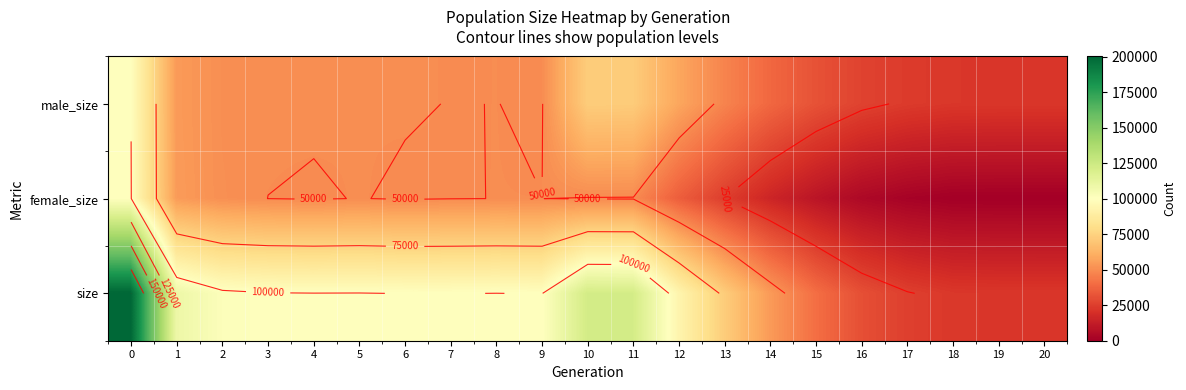

What is the difference between the size values at 9 and 4?

398